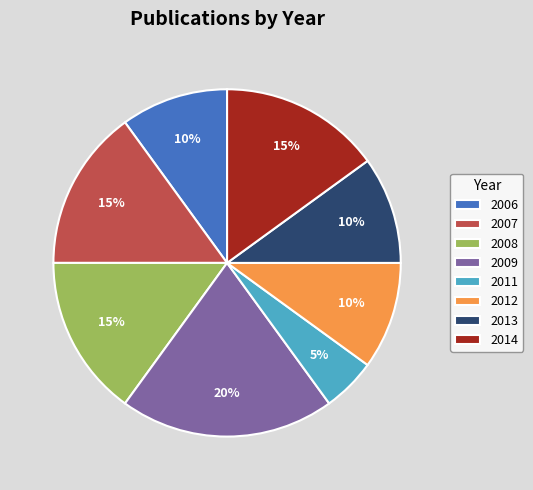

Approximately how many times larger is the value at 2009 compared to 2011?

4.0